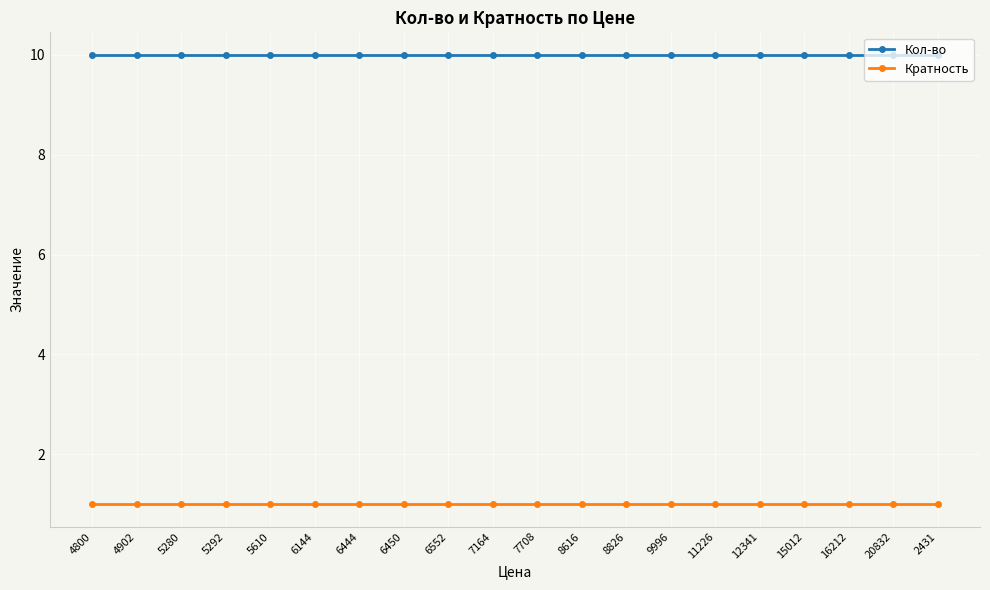

What is the highest value of the Кол-во series?

10